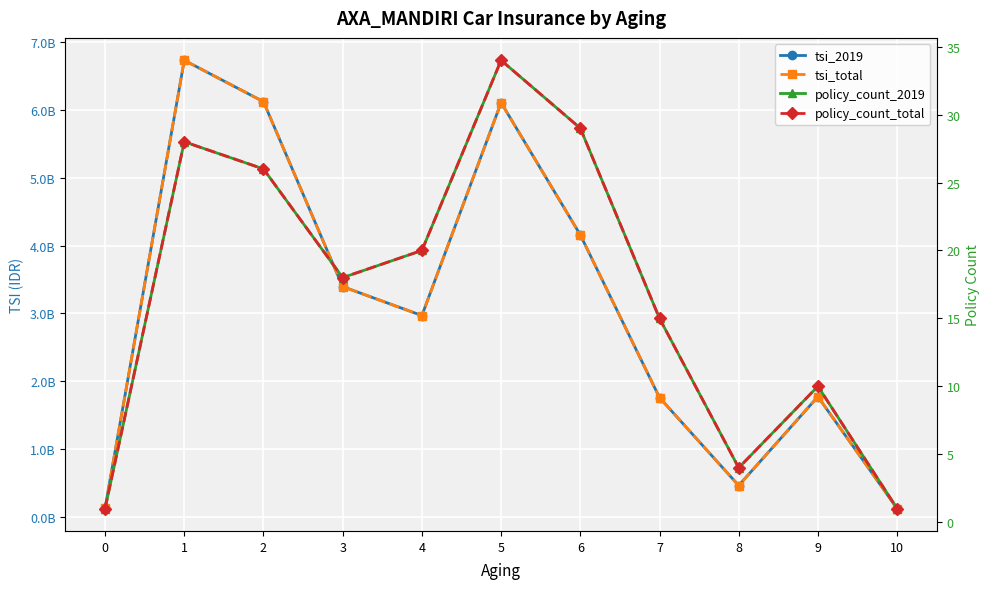

At which category does tsi_total reach its first local valley?

4